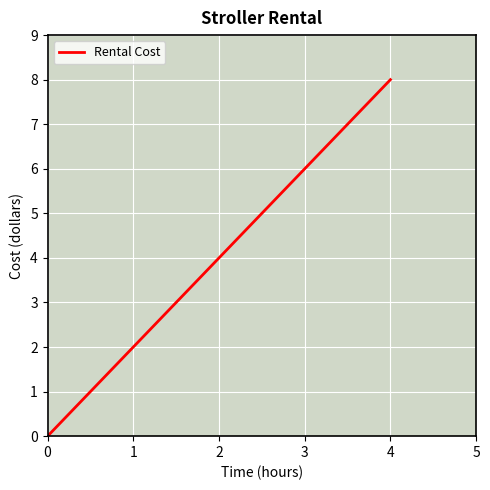

Count the number of categories in the chart.

5